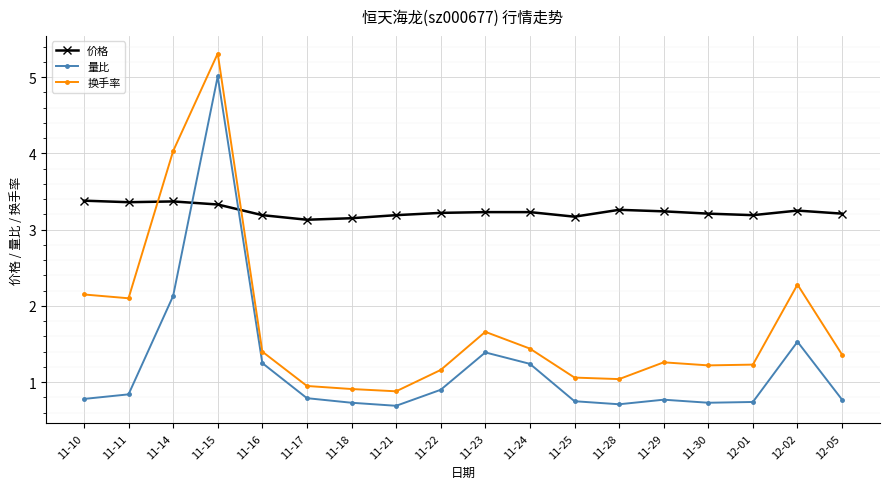

Where is 换手率 nearest to the value 3?

12-02